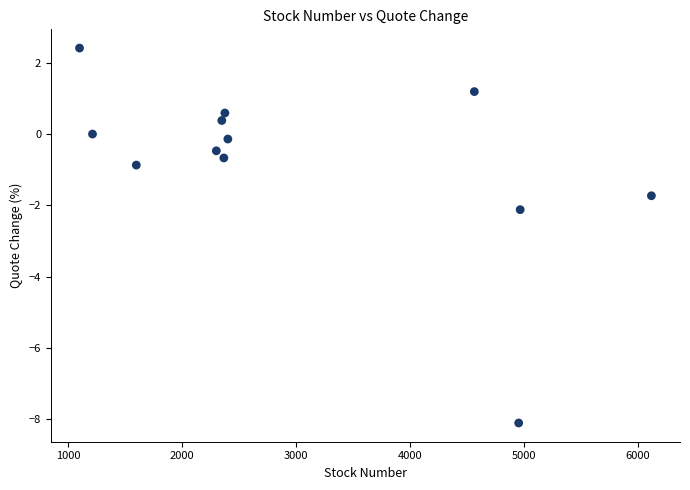

What is the average Y value?

-0.8